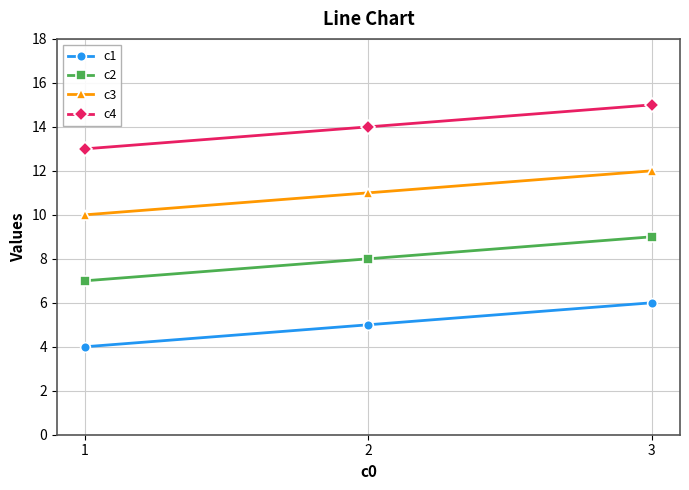

Does the chart display data point markers on the line(s)?

Yes